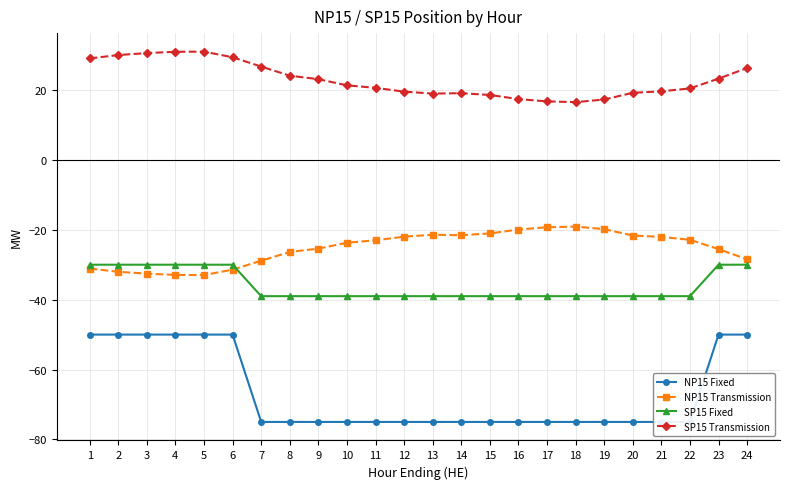

Which series has the largest range (max minus min)?

NP15 Fixed